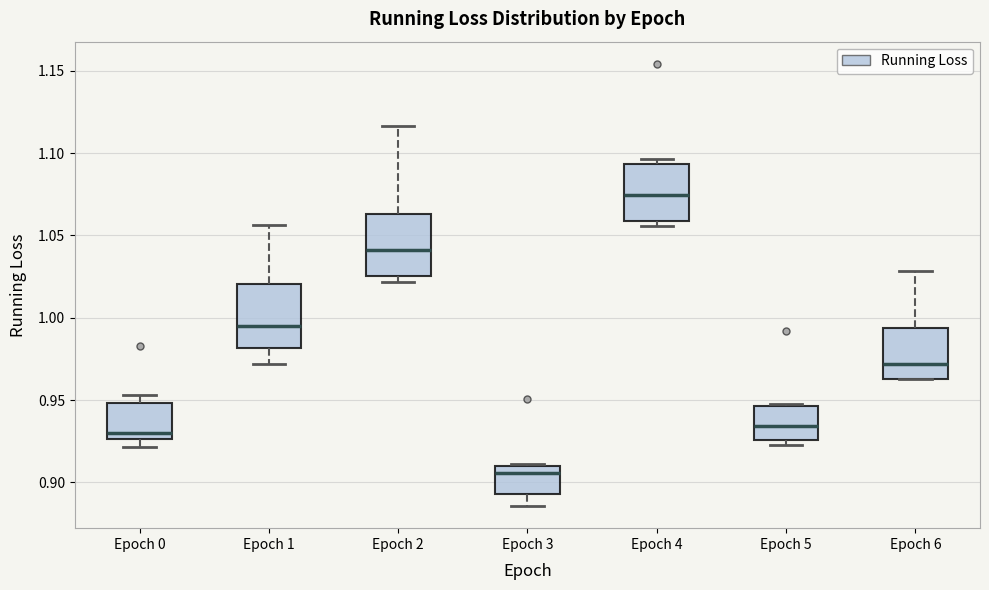

Where does the lower whisker of the box for Epoch 3 end on the y-axis? The values are not printed on the chart, so give them approximately, as read against the axis.

0.885